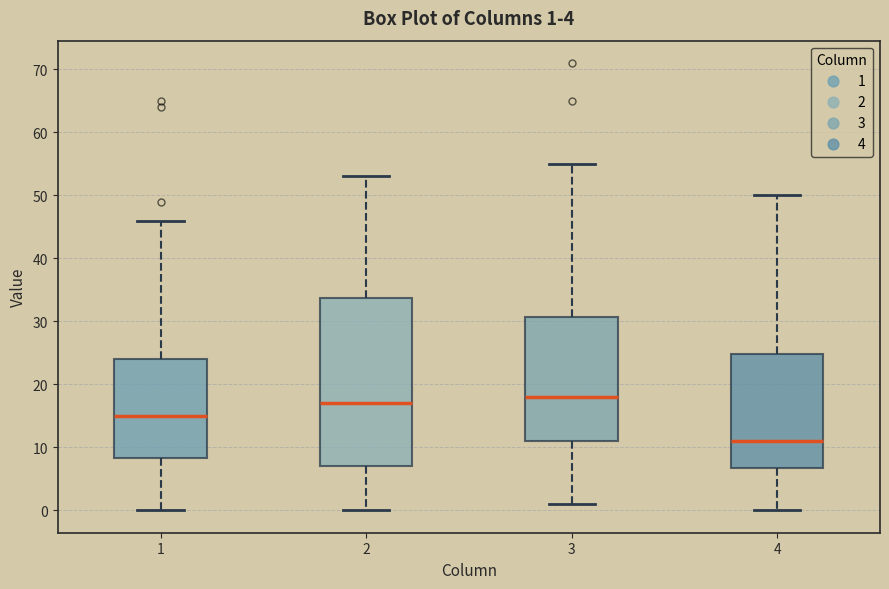

Which box's median line is the lowest?

4